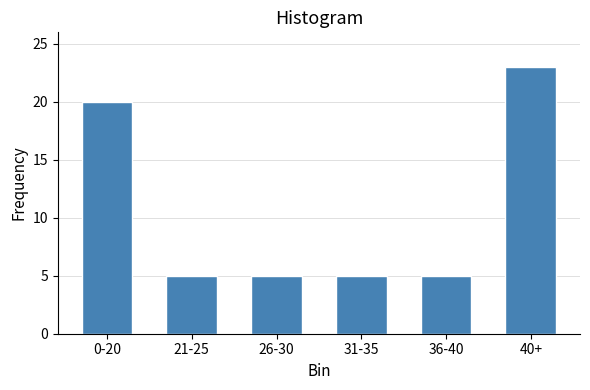

Reading left to right, transcribe all the data shown in this chart.

20	5	5	5	5	23